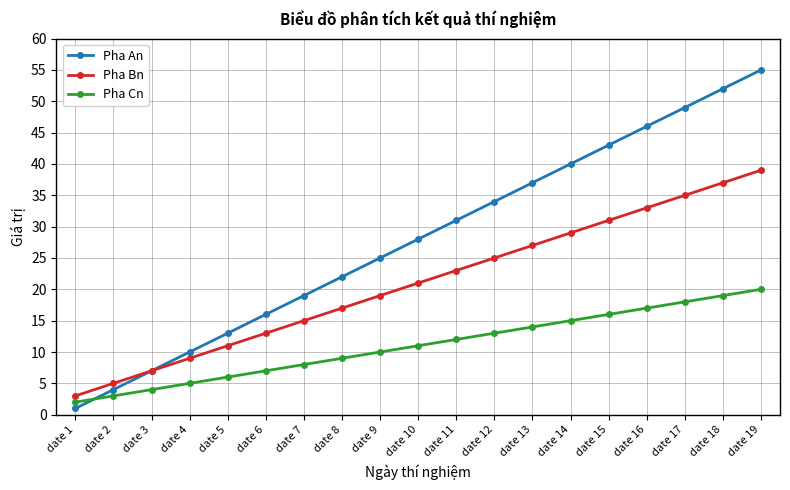

How many data points does each series have?

19